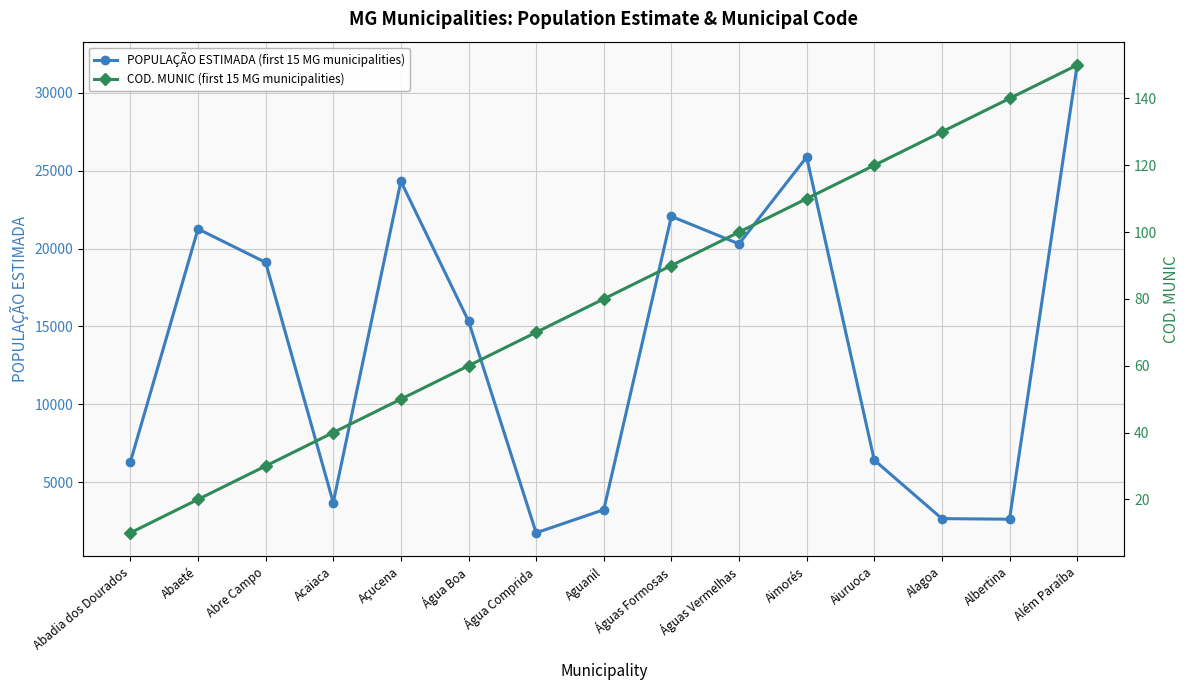

Where does the COD. MUNIC (first 15 MG municipalities) series first go above 80?

Águas Formosas